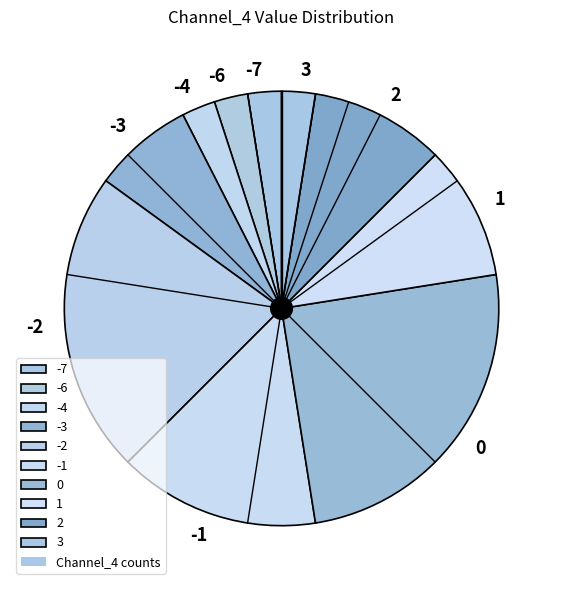

What is the ratio of the value at -3 to the value at -2?

0.3